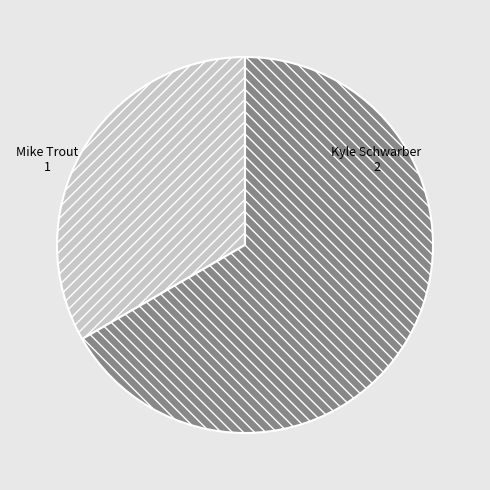

Is the sum of Mike Trout and Kyle Schwarber greater than half?

Yes